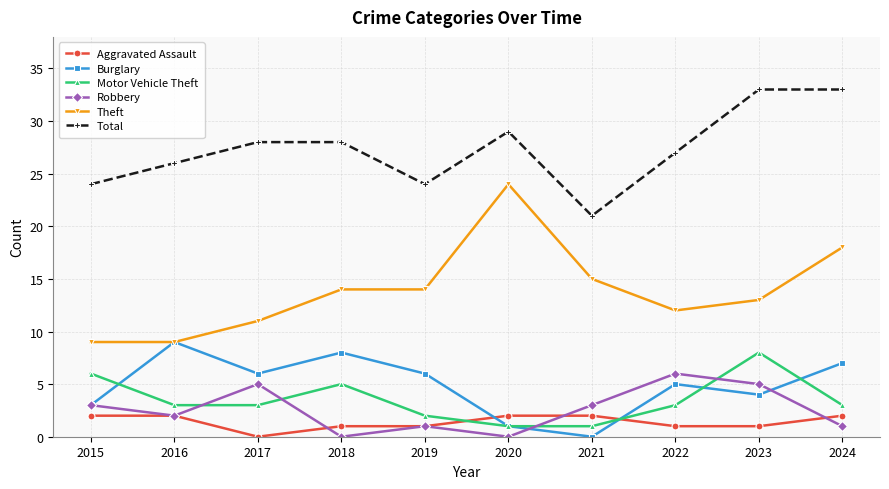

True or false: Total and Aggravated Assault cross at least once.

False